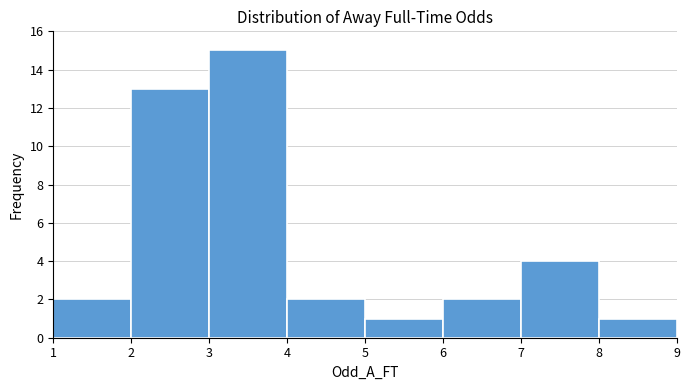

How tall is the bar that spans 8 to 9 on the x-axis? The values are not printed on the chart, so give them approximately, as read against the axis.

1